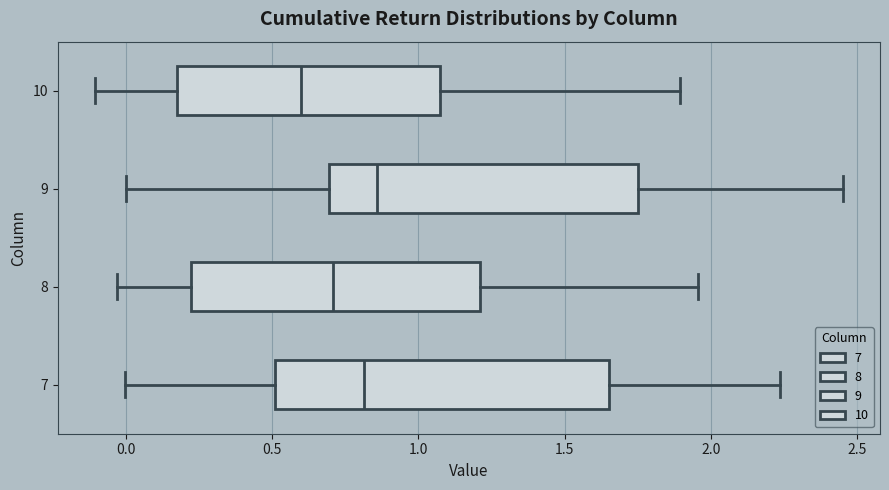

Reading bottom to top, read every box against the x-axis: the position of its median line, the range the box covers, and the ends of its whiskers. The values are not printed on the chart, so give them approximately, as read against the axis.

7: median 0.80, box 0.50 to 1.65, whiskers 0.00 to 2.25
8: median 0.70, box 0.20 to 1.20, whiskers -0.05 to 1.95
9: median 0.85, box 0.70 to 1.75, whiskers 0.00 to 2.45
10: median 0.60, box 0.20 to 1.05, whiskers -0.10 to 1.90